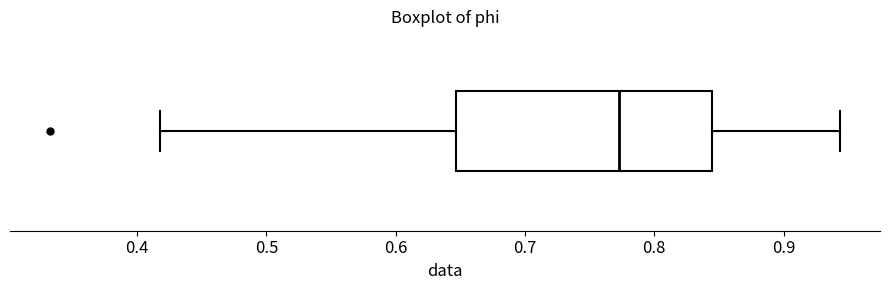

Where is the right edge of the box on the x-axis? The values are not printed on the chart, so give them approximately, as read against the axis.

0.84